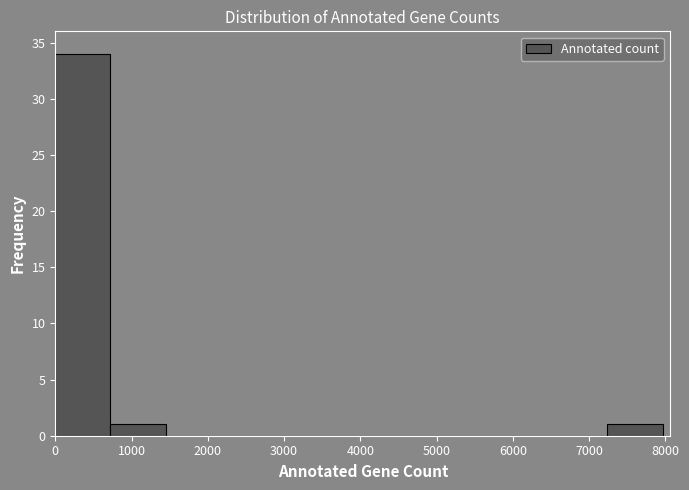

Reading left to right, list every bar in this chart as the range it spans on the x-axis followed by its height. Neither the bar edges nor the heights are printed on the chart, so give them approximately, as read against the axes.

0 to 700: 34
700 to 1400: 1
1400 to 2200: 0
2200 to 2900: 0
2900 to 3600: 0
3600 to 4300: 0
4300 to 5100: 0
5100 to 5800: 0
5800 to 6500: 0
6500 to 7200: 0
7200 to 8000: 1